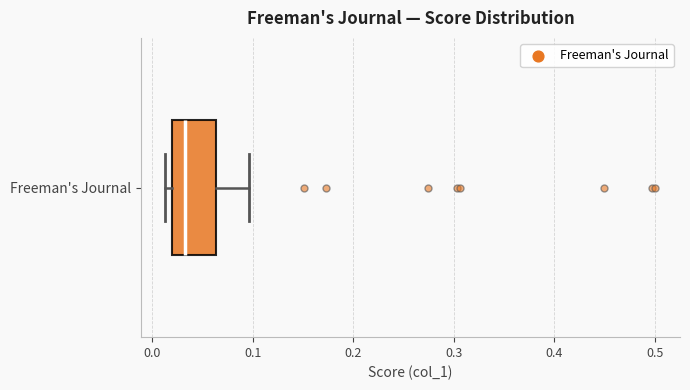

Read this box plot against the x-axis: the position of the median line, the range covered by the box, and the ends of both whiskers. The values are not printed on the chart, so give them approximately, as read against the axis.

median 0.03, box 0.02 to 0.06, whiskers 0.01 to 0.10